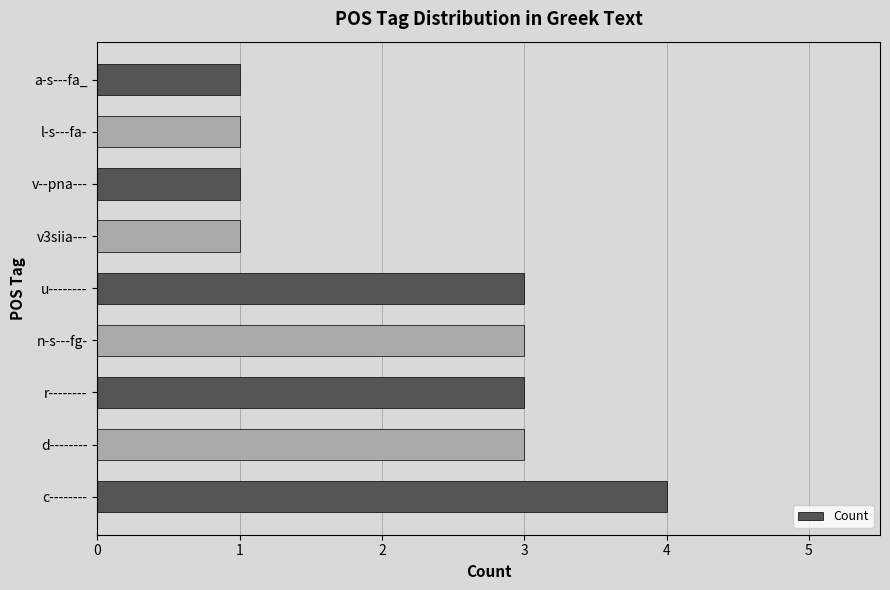

What is the change in value from c-------- to v--pna---?

-3